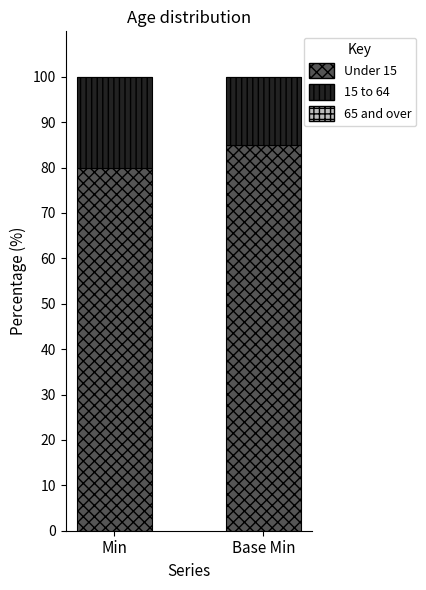

At which label does Under 15 reach its peak?

Base Min